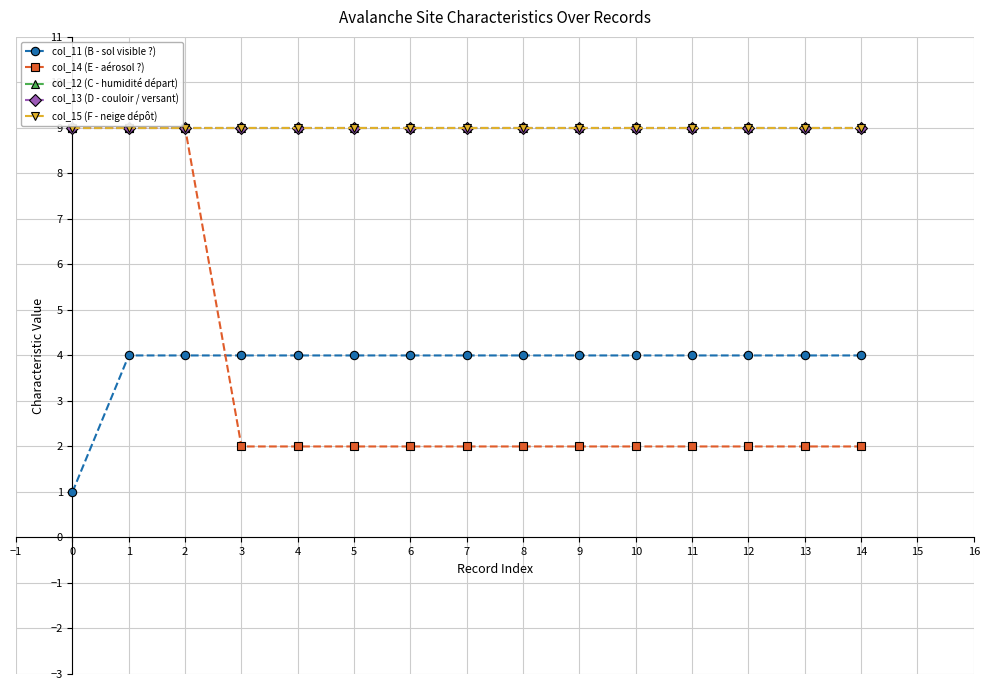

What is the sum of all col_14 (E - aérosol ?) values?

51